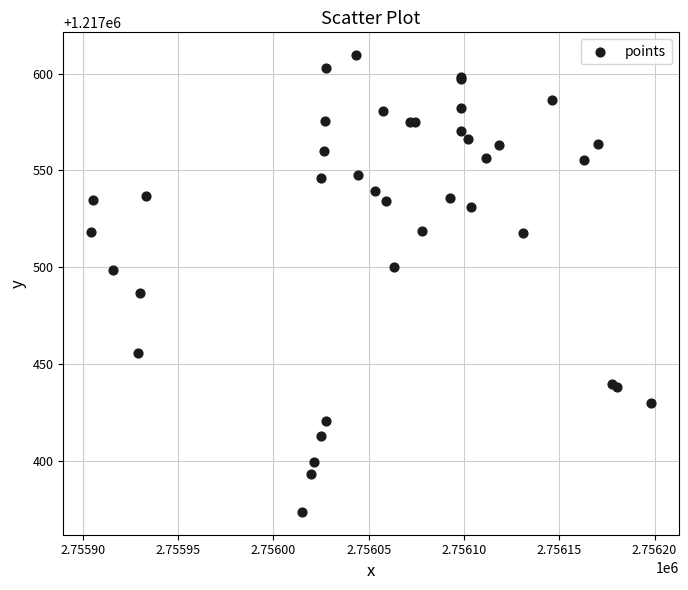

What Y value in the scatter plot is closest to 1217491?

1217486.4